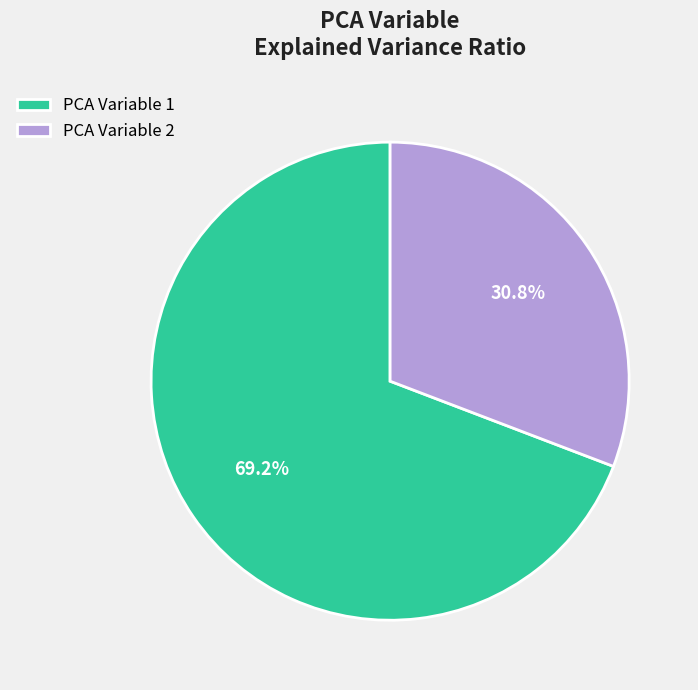

Which slice represents more than half of the pie?

PCA Variable 1